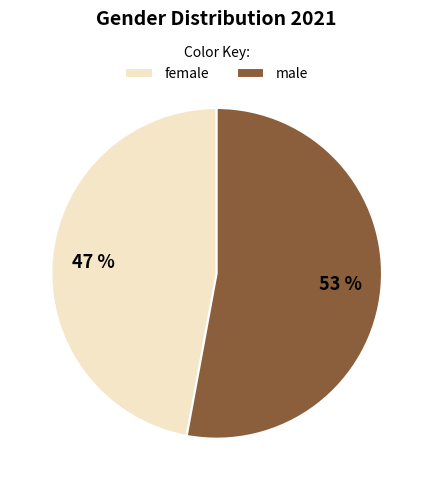

How many segments does this pie chart have?

2